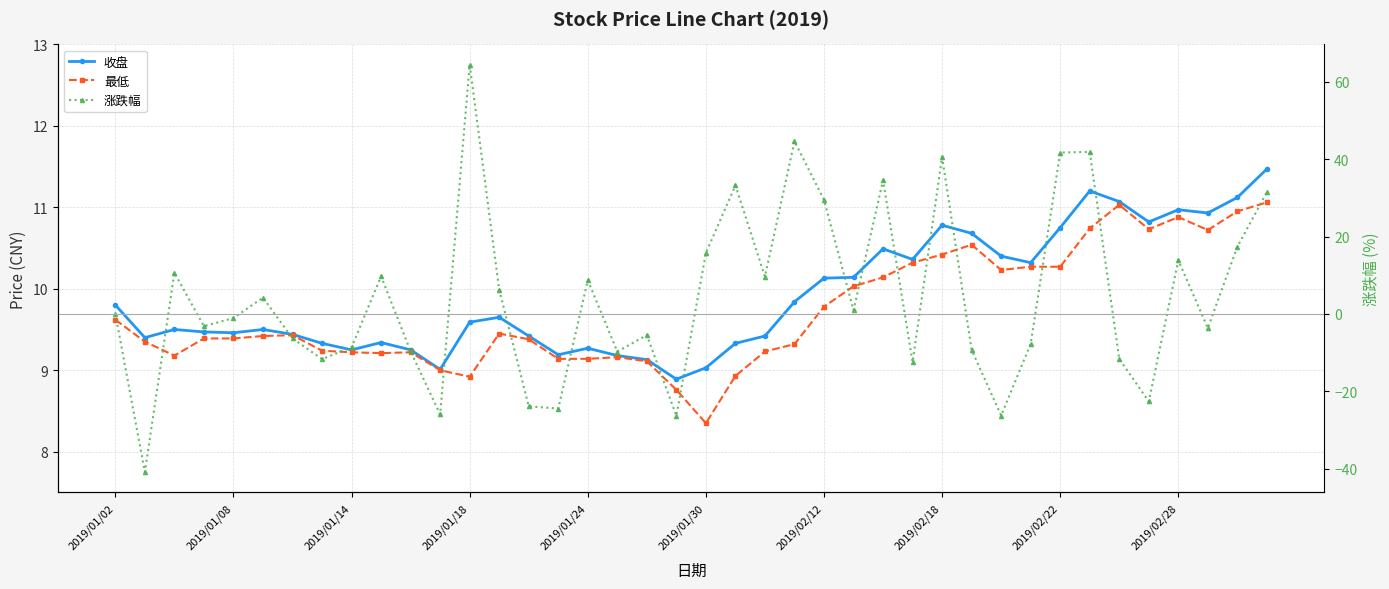

Between 16 and 23, which series saw the biggest shift?

涨跌幅